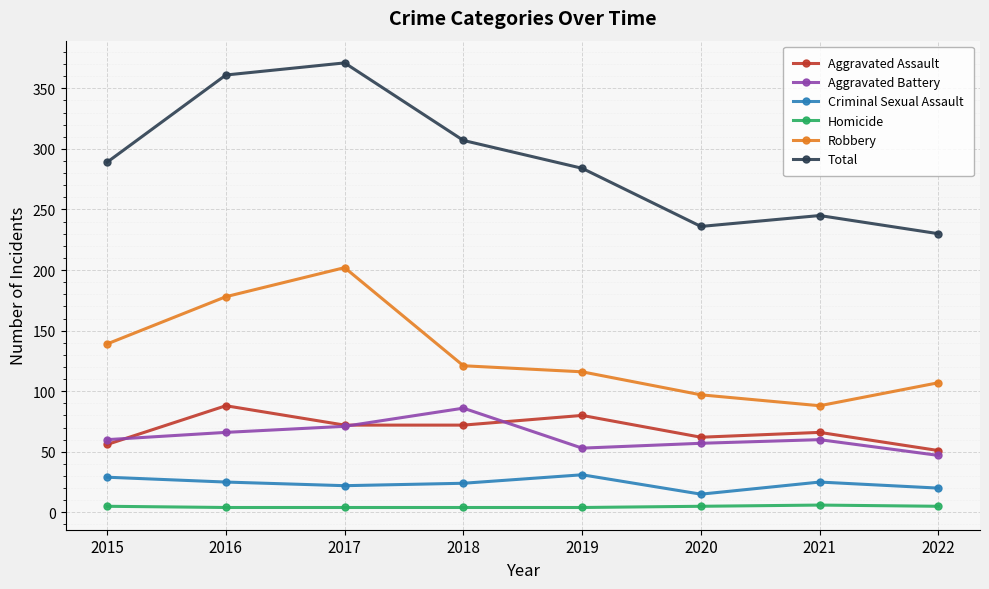

The Criminal Sexual Assault series shows 25 at 2021. True or false?

True